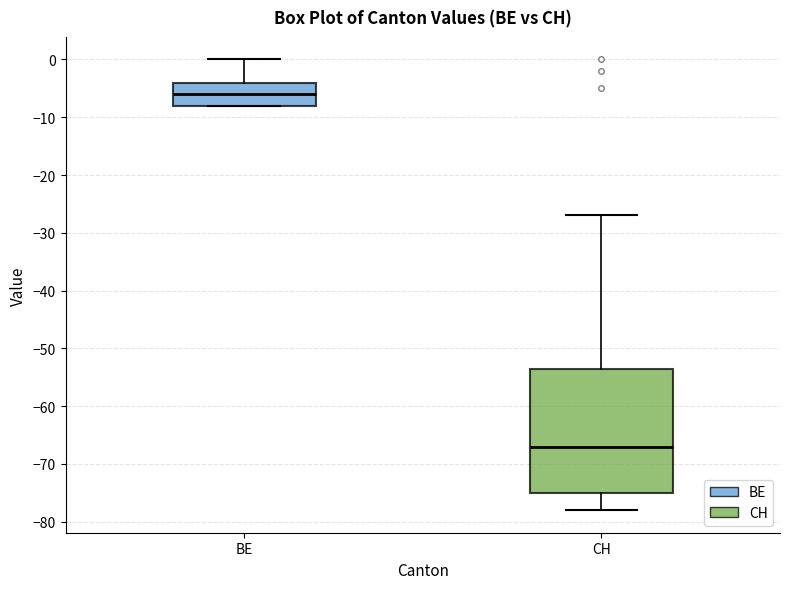

Comparing the boxes themselves (not the whiskers), which one is the tallest?

CH